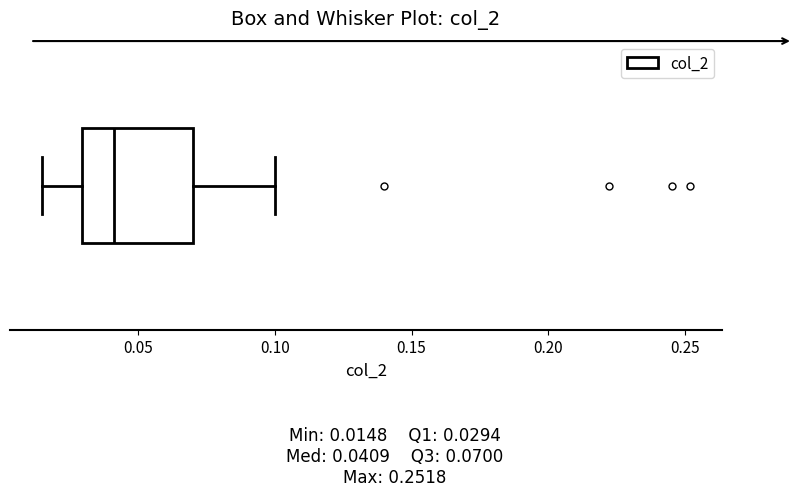

Where does the median line of the box sit on the x-axis? The values are not printed on the chart, so give them approximately, as read against the axis.

0.040